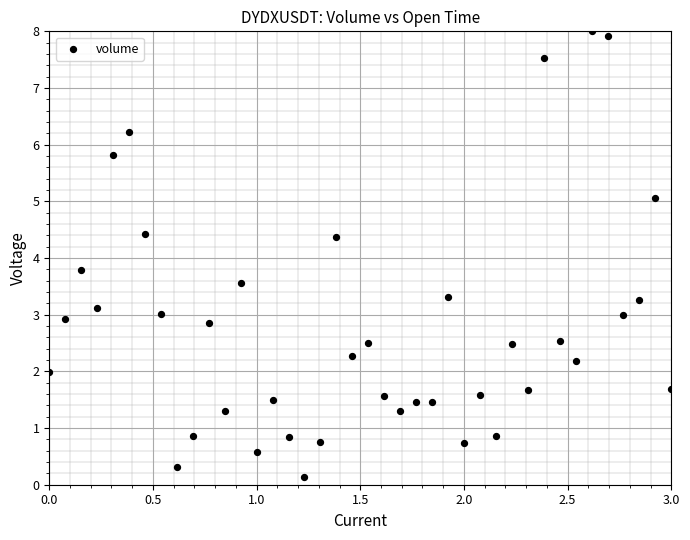

What is the range of Y values (max minus min)?

7.9